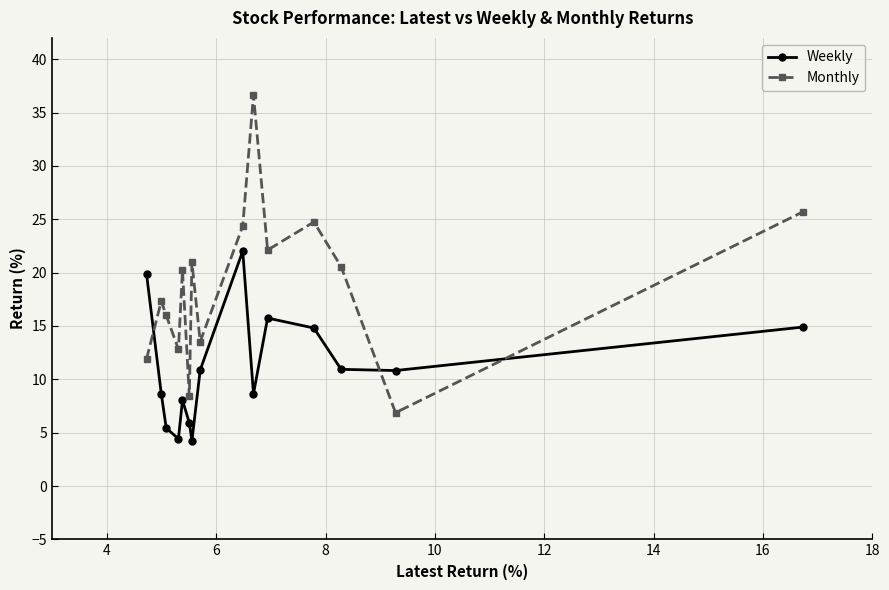

Which series has the largest total across all categories?

Monthly